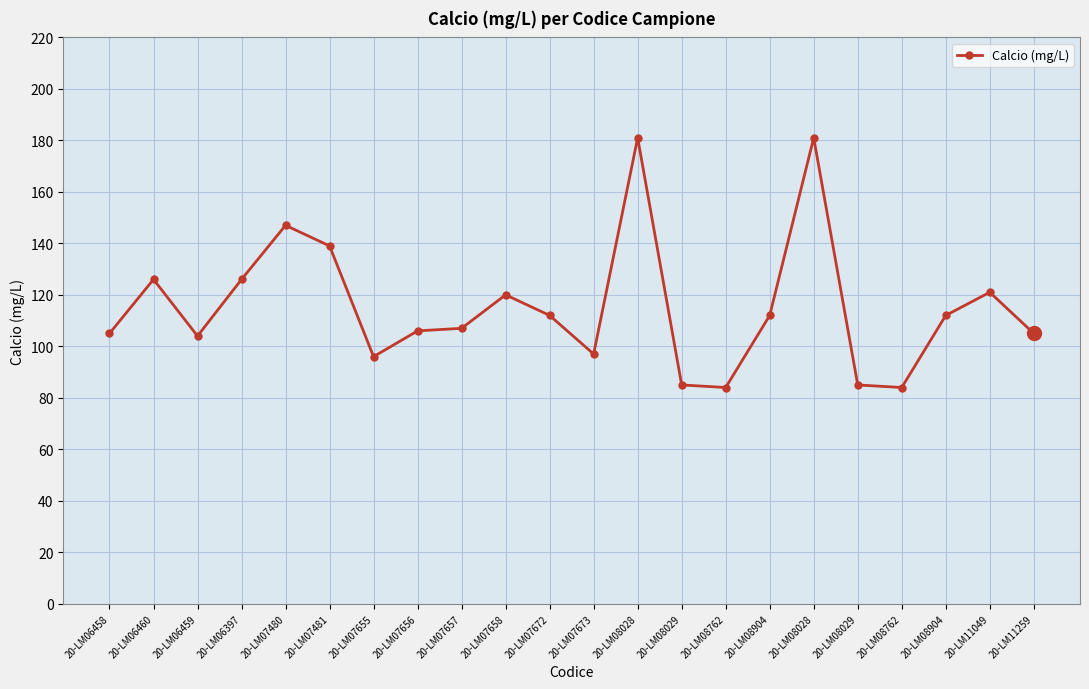

Reading left to right, transcribe all the data shown in this chart.

20-LM06458=105	20-LM06460=126	20-LM06459=104	20-LM06397=126	20-LM07480=147	20-LM07481=139	20-LM07655=96	20-LM07656=106	20-LM07657=107	20-LM07658=120	20-LM07672=112	20-LM07673=97	20-LM08028=181	20-LM08029=85	20-LM08762=84	20-LM08904=112	20-LM08028=181	20-LM08029=85	20-LM08762=84	20-LM08904=112	20-LM11049=121	20-LM11259=105